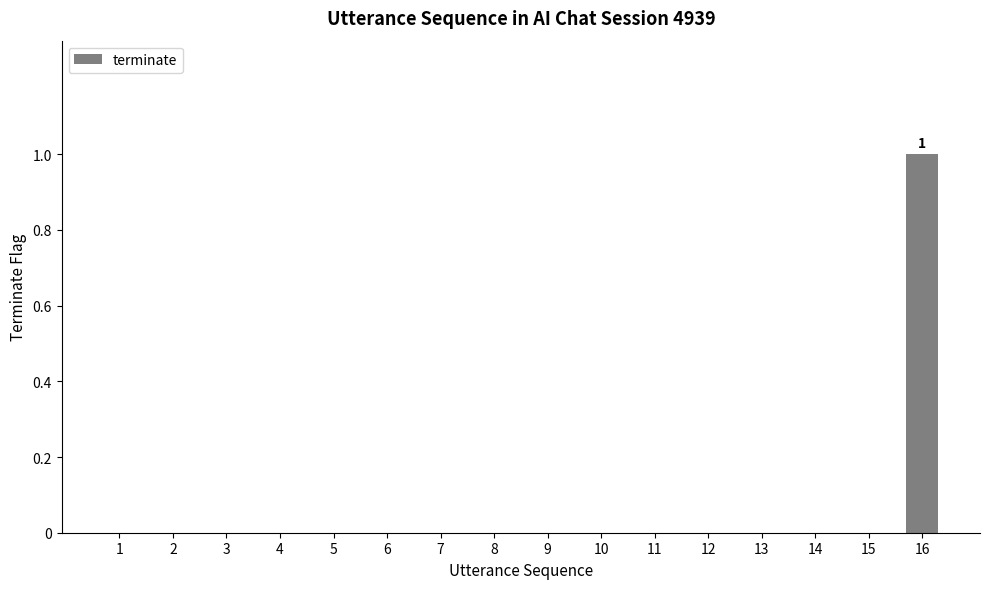

True or false: the data shows 1 at 16.

True